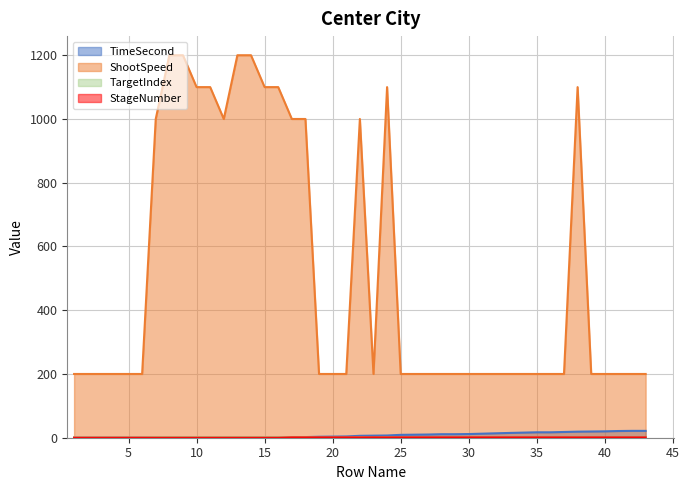

Reading left to right, what are all the values shown in this chart?

TimeSecond: 1=0.0	2=0.0	3=0.0	4=0.0	5=0.0	6=0.0	7=0.0	8=0.0	9=0.0	10=0.0	11=0.0	12=0.0	13=0.0	14=0.0	15=0.0	16=0.0	17=1.0	18=2.0	19=3.0	20=3.5	21=4.0	22=6.0	23=6.5	24=7.0	25=9.0	26=9.5	27=10.0	28=11.0	29=11.0	30=11.5	33=15.0	35=17.0	36=17.0	37=18.0	38=19.0	39=19.5	40=20.0	41=21.0	42=21.5	43=21.5
ShootSpeed: 1=200.0	2=200.0	3=200.0	4=200.0	5=200.0	6=200.0	7=1000.0	8=1200.0	9=1200.0	10=1100.0	11=1100.0	12=1000.0	13=1200.0	14=1200.0	15=1100.0	16=1100.0	17=1000.0	18=1000.0	19=200.0	20=200.0	21=200.0	22=1000.0	23=200.0	24=1100.0	25=200.0	26=200.0	27=200.0	28=200.0	29=200.0	30=200.0	33=200.0	35=200.0	36=200.0	37=200.0	38=1100.0	39=200.0	40=200.0	41=200.0	42=200.0	43=200.0
TargetIndex: 1=1.0	2=1.0	3=1.0	4=1.0	5=1.0	6=1.0	7=2.0	8=2.0	9=2.0	10=2.0	11=2.0	12=2.0	13=2.0	14=2.0	15=2.0	16=2.0	17=2.0	18=2.0	19=1.0	20=1.0	21=1.0	22=2.0	23=1.0	24=2.0	25=1.0	26=1.0	27=1.0	28=1.0	29=1.0	30=1.0	33=1.0	35=1.0	36=1.0	37=1.0	38=2.0	39=1.0	40=1.0	41=1.0	42=1.0	43=1.0
StageNumber: 1=0.0	2=0.0	3=0.0	4=0.0	5=0.0	6=0.0	7=0.0	8=0.0	9=0.0	10=0.0	11=0.0	12=0.0	13=0.0	14=0.0	15=0.0	16=0.0	17=1.0	18=1.0	19=1.0	20=1.0	21=1.0	22=1.0	23=1.0	24=1.0	25=1.0	26=1.0	27=1.0	28=1.0	29=1.0	30=1.0	33=1.0	35=1.0	36=1.0	37=1.0	38=1.0	39=1.0	40=1.0	41=1.0	42=1.0	43=1.0